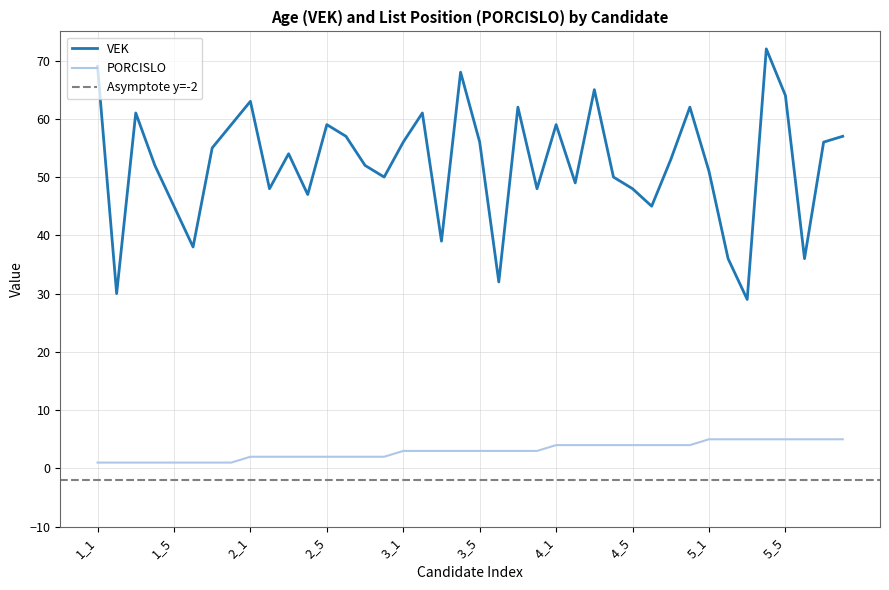

Does the chart have visible grid lines?

Yes